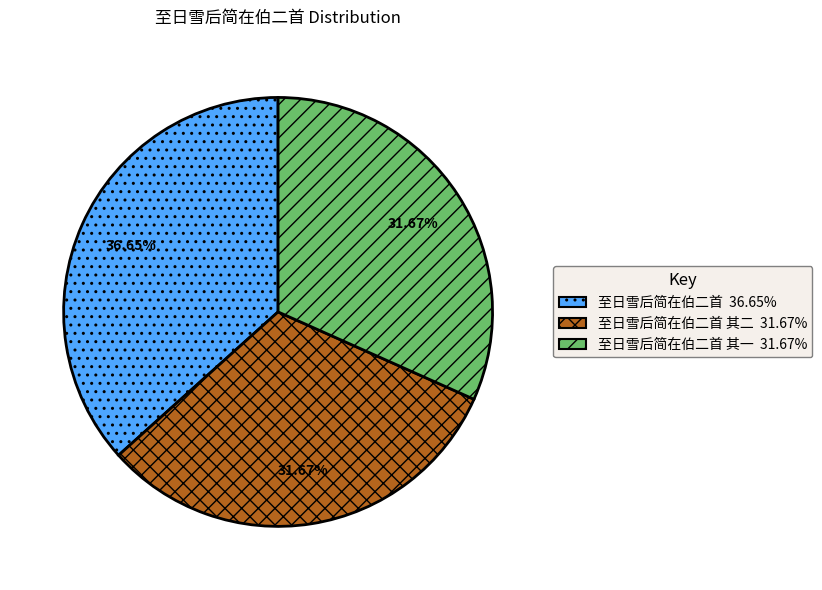

Is there a majority slice in this chart?

No